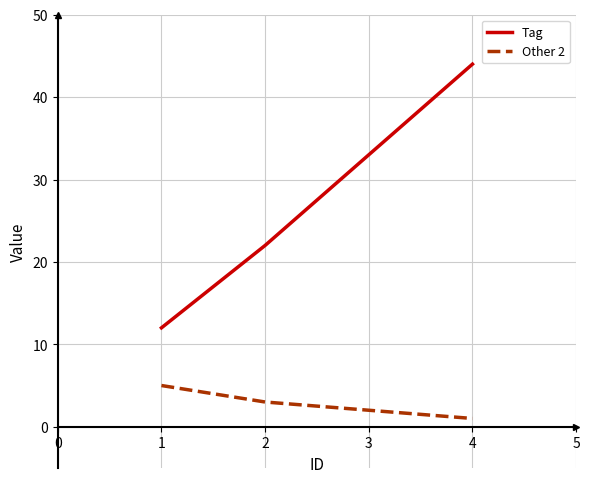

Which series has the widest spread of values?

Tag